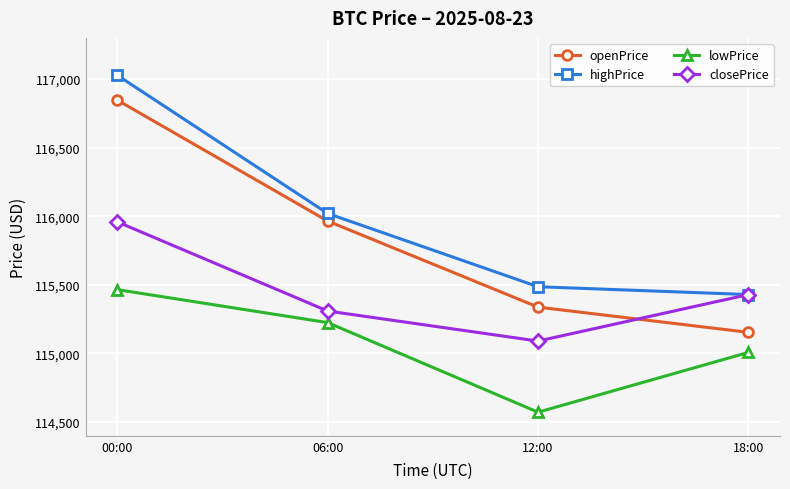

Which series has the largest total across all categories?

highPrice